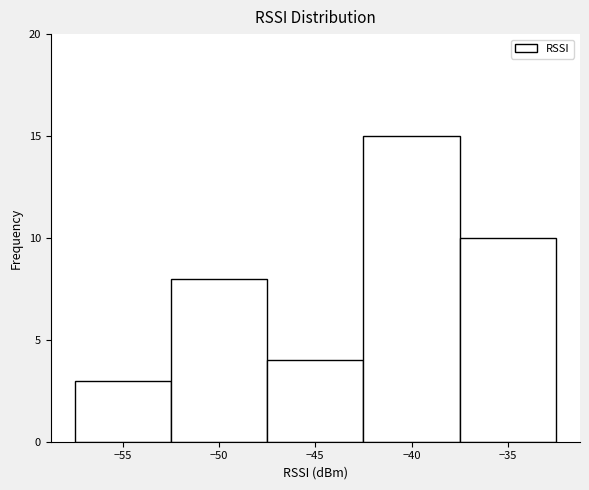

How tall is the bar that spans -52.5 to -47.5 on the x-axis? The values are not printed on the chart, so give them approximately, as read against the axis.

8